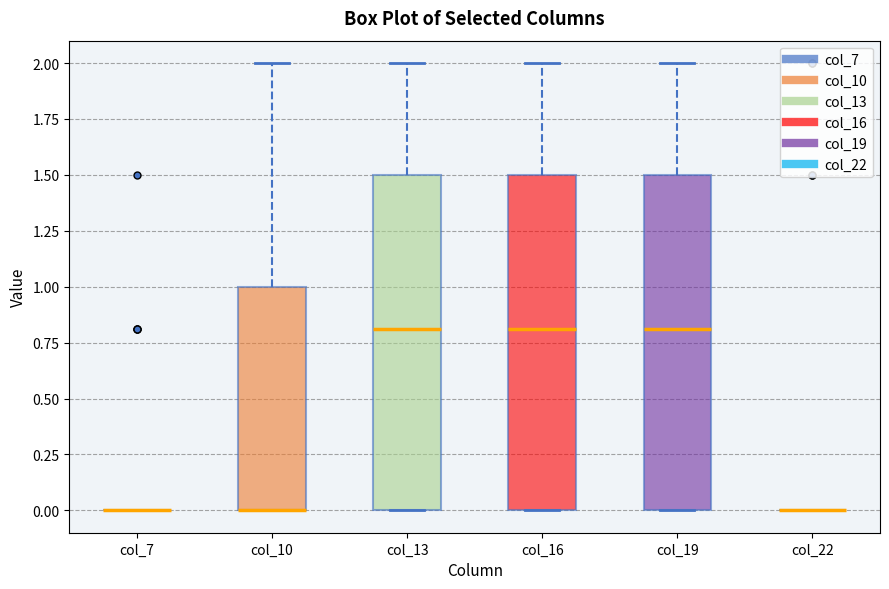

Reading left to right, transcribe this box plot: for each box, give where its median line is, the range the box spans, and where its two whiskers end, as read against the y-axis. The values are not printed on the chart, so give them approximately, as read against the axis.

col_7: box collapsed to a line at 0.0, whiskers 0.0 to 0.0
col_10: median 0.0 (drawn on the box's lower edge), box 0.0 to 1.0, whiskers 0.0 to 2.0
col_13: median 0.8, box 0.0 to 1.5, whiskers 0.0 to 2.0
col_16: median 0.8, box 0.0 to 1.5, whiskers 0.0 to 2.0
col_19: median 0.8, box 0.0 to 1.5, whiskers 0.0 to 2.0
col_22: box collapsed to a line at 0.0, whiskers 0.0 to 0.0